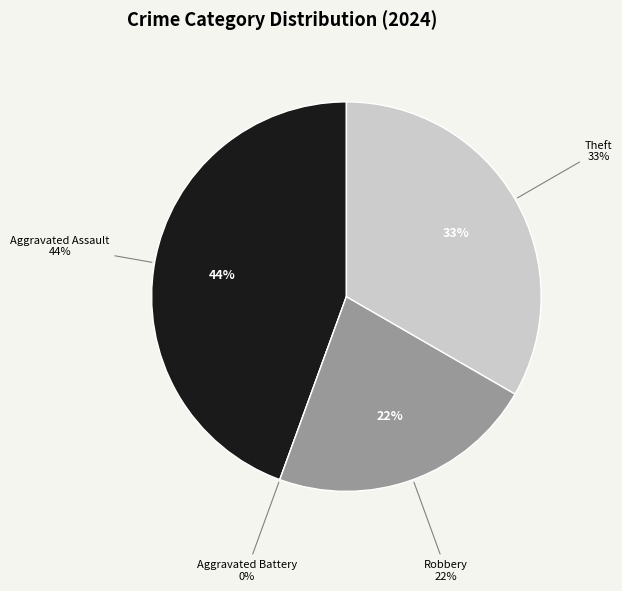

Which slice is the smallest?

Aggravated Battery